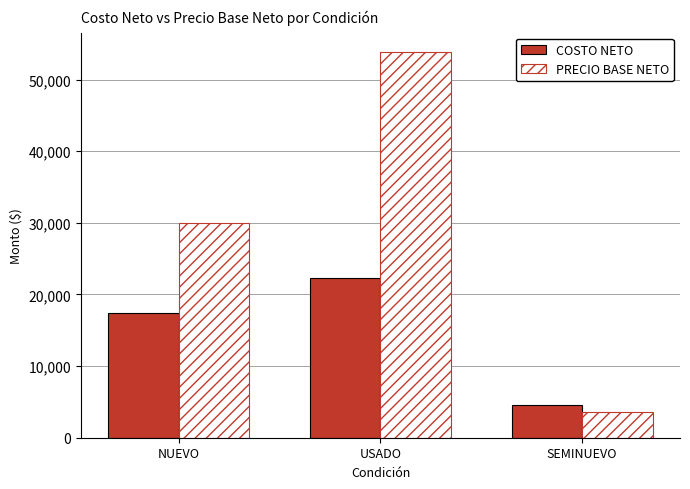

Count the number of categories in the chart.

3